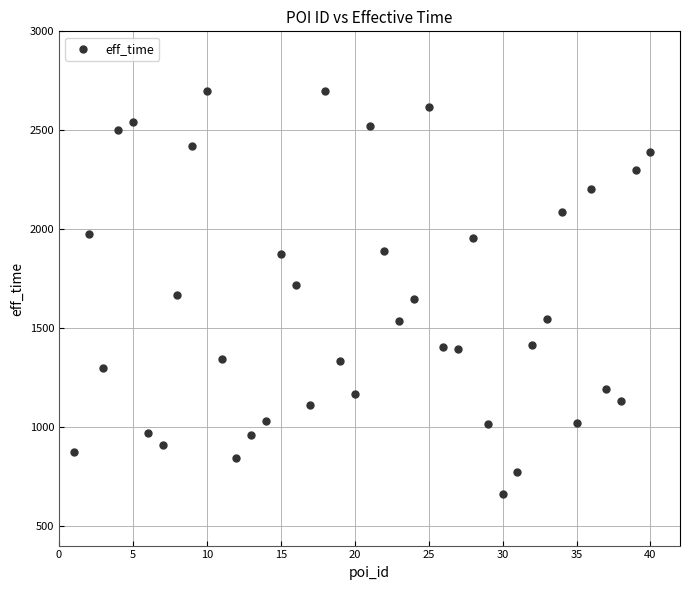

What is the range of X values (max minus min)?

39